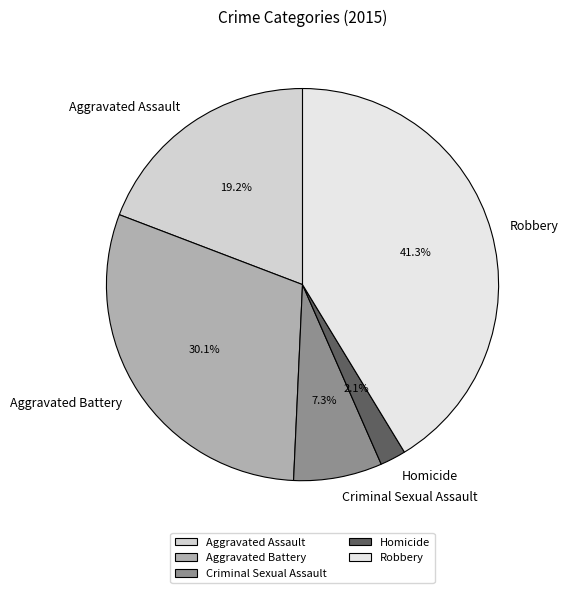

What is the smallest slice in the pie chart?

Homicide